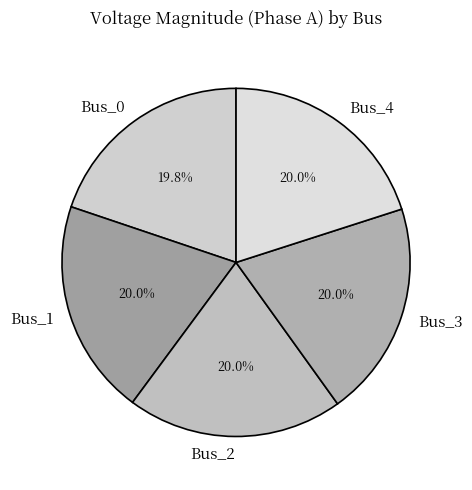

What percentage do Bus_2 and Bus_0 together represent?

39.9%